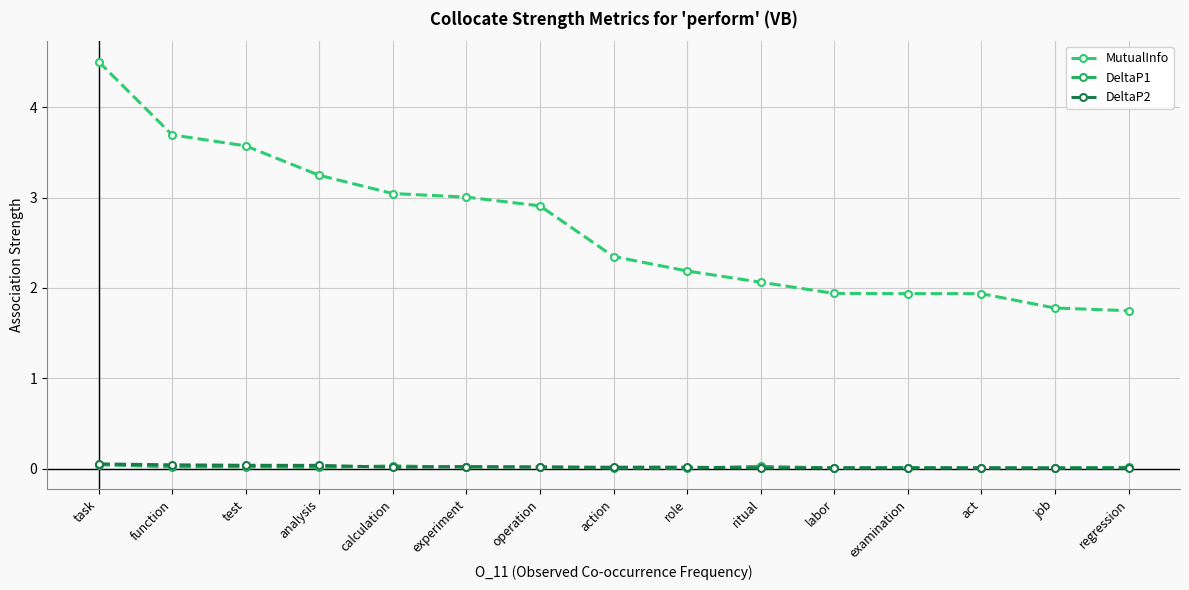

The value of MutualInfo at function is 3.7. True or false?

True